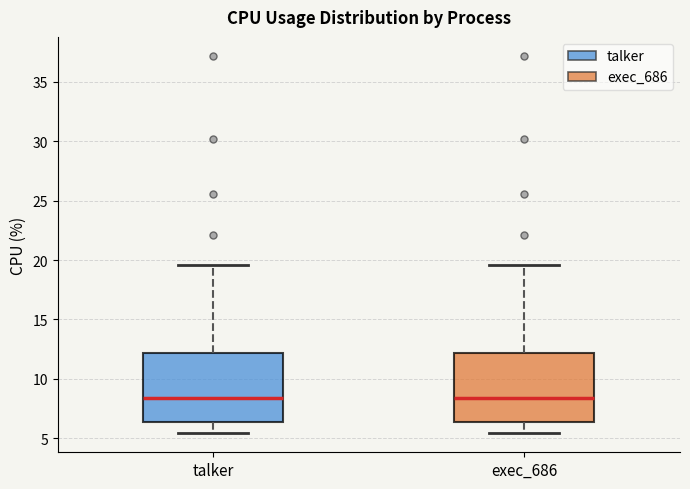

Where is the upper edge of the box for talker on the y-axis? The values are not printed on the chart, so give them approximately, as read against the axis.

12.0